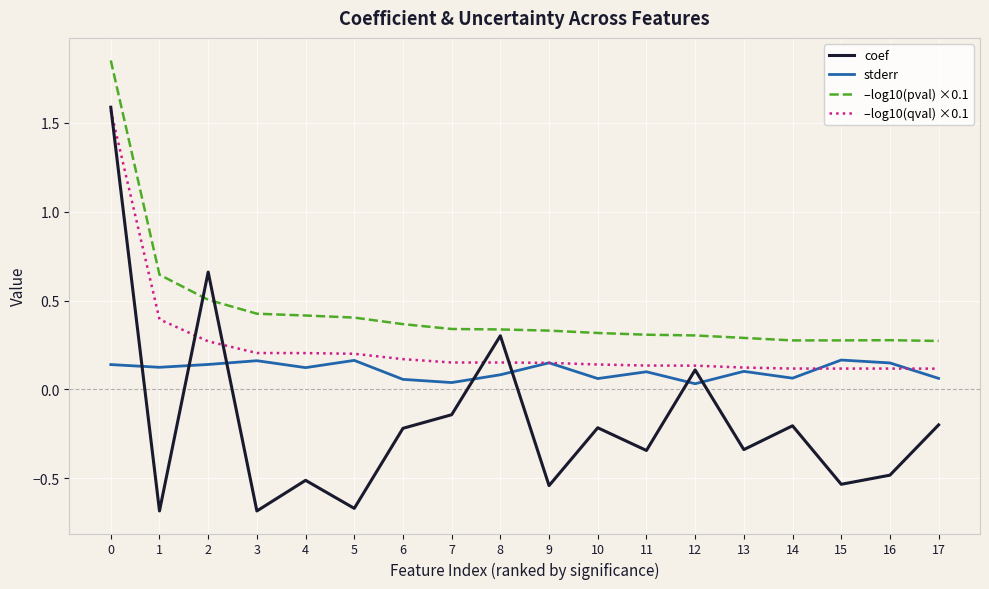

True or false: –log10(pval) ×0.1 and stderr intersect in this chart.

False